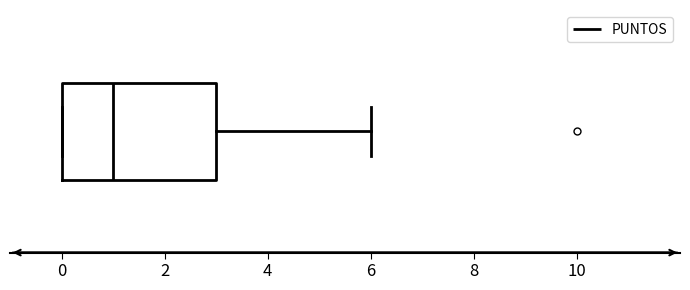

Transcribe this box plot: give where the median line is, the range the box spans, and where the two whiskers end, as read against the x-axis. The values are not printed on the chart, so give them approximately, as read against the axis.

median 1, box 0 to 3, whiskers 0 to 6